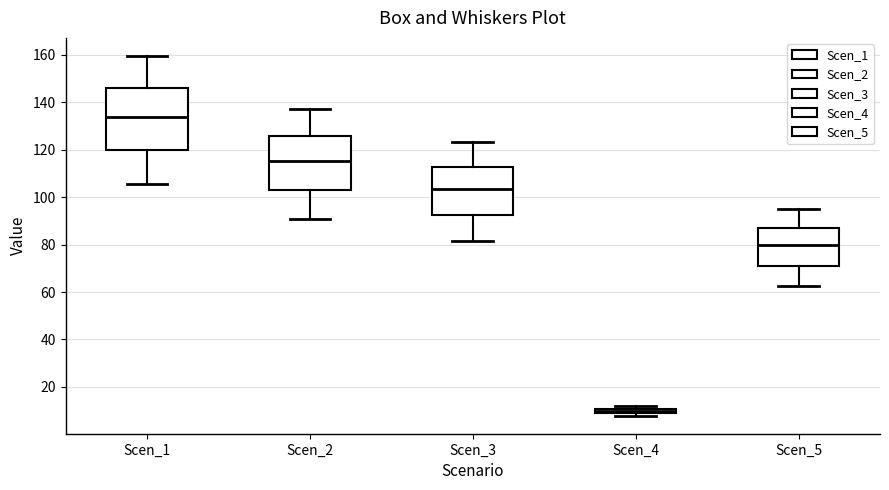

Which box is the tallest, from its lower edge to its upper edge?

Scen_1